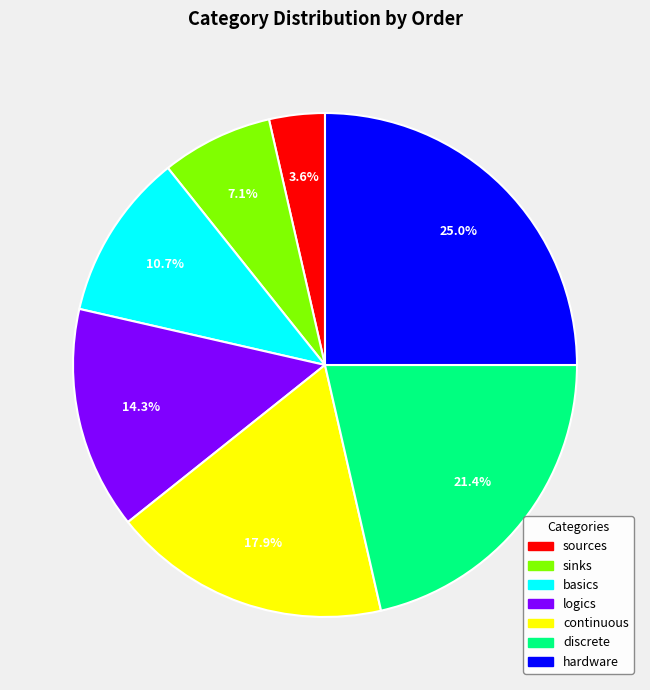

To the nearest percent, what is the combined percentage of sinks and continuous?

25%